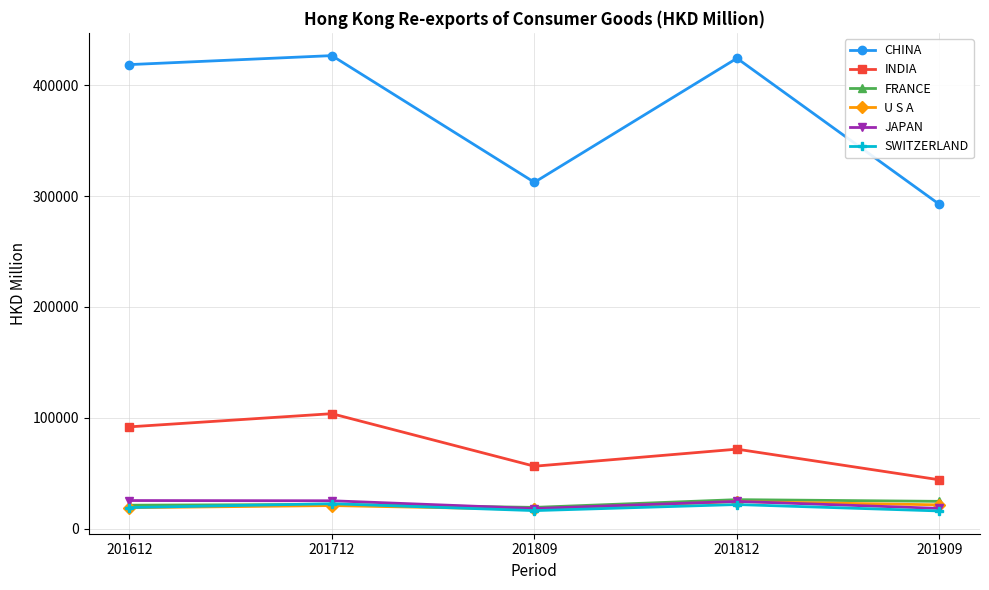

Which series changed the most between 201812 and 201909?

CHINA